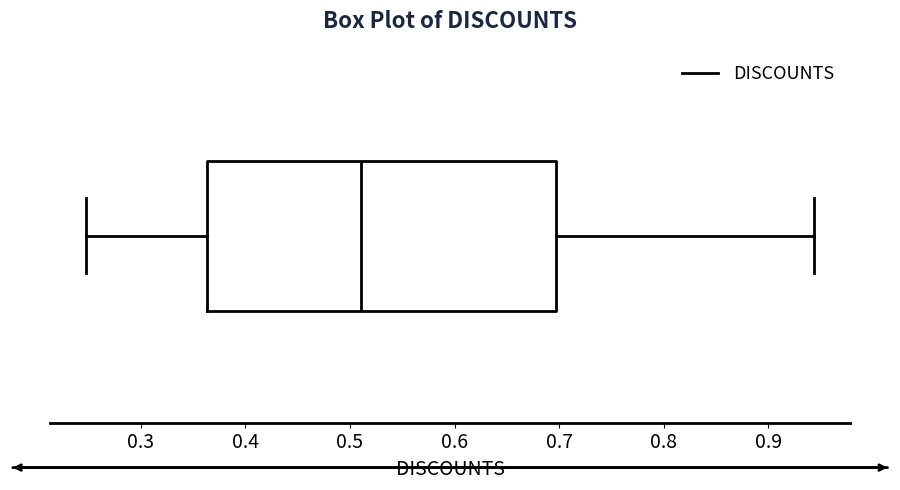

Read this box plot against the x-axis: the position of the median line, the range covered by the box, and the ends of both whiskers. The values are not printed on the chart, so give them approximately, as read against the axis.

median 0.51, box 0.36 to 0.70, whiskers 0.25 to 0.94